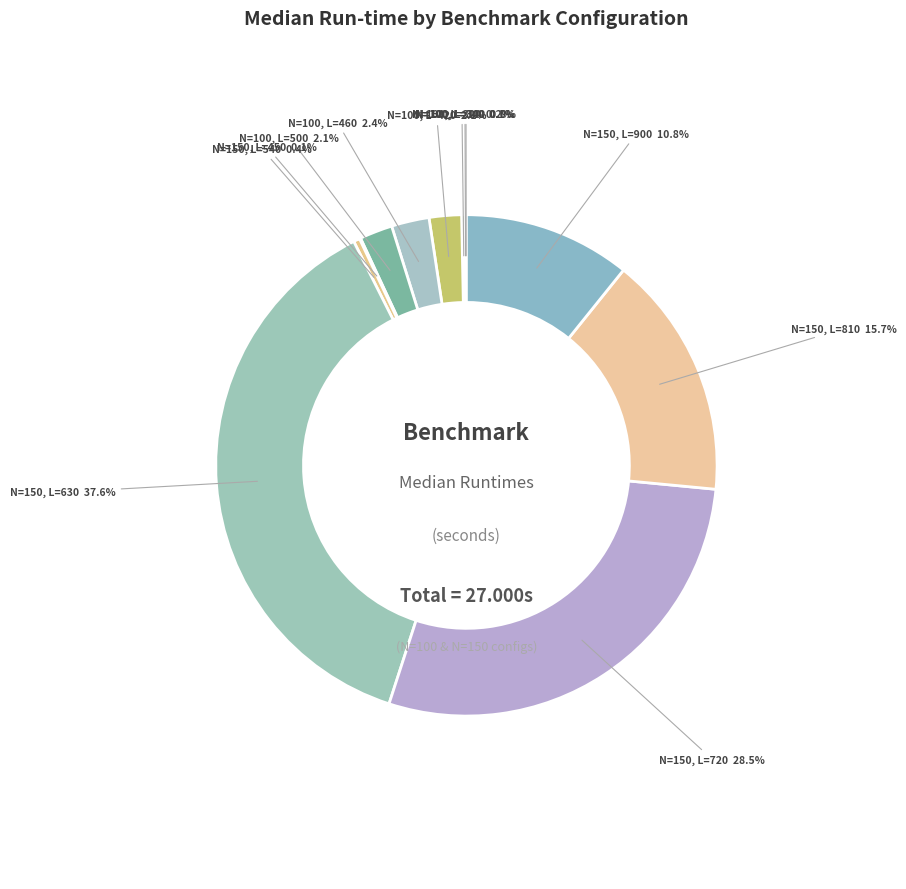

To the nearest percent, what is the average slice percentage?

8%